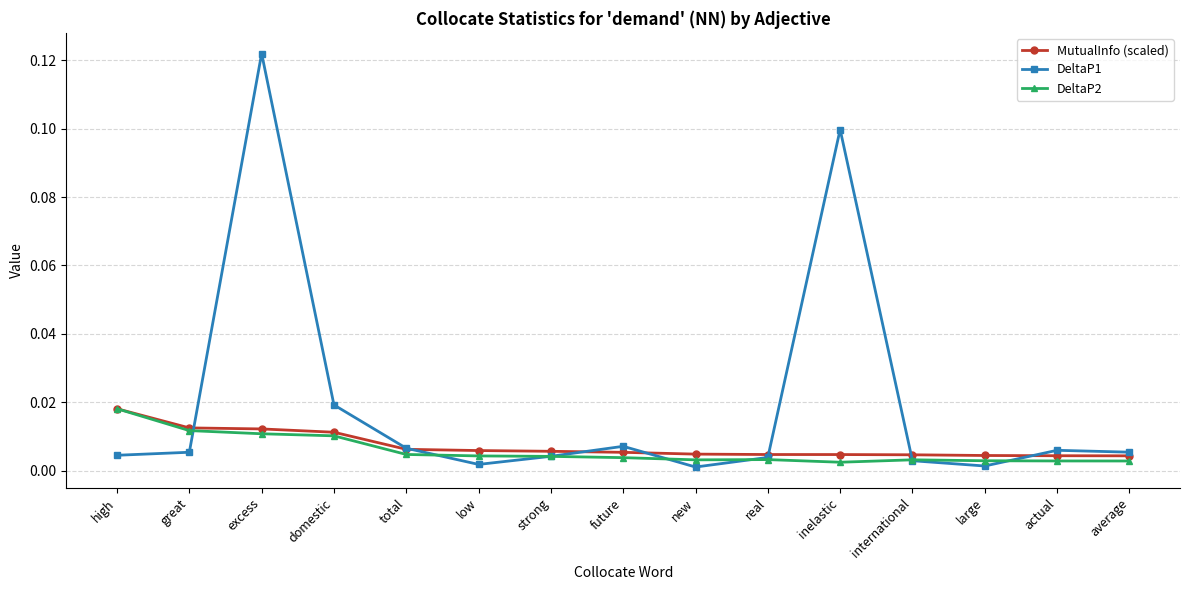

At which category does the chart reach its peak across all series?

excess